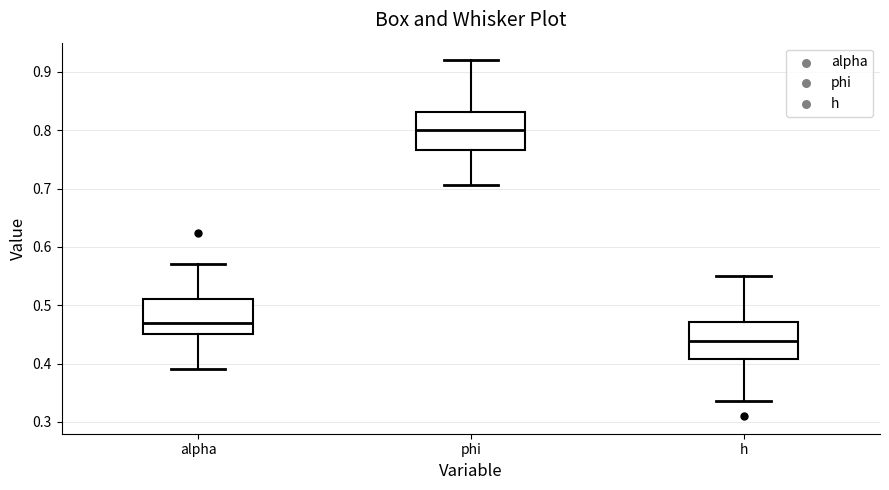

Where is the upper edge of the box for h on the y-axis? The values are not printed on the chart, so give them approximately, as read against the axis.

0.47